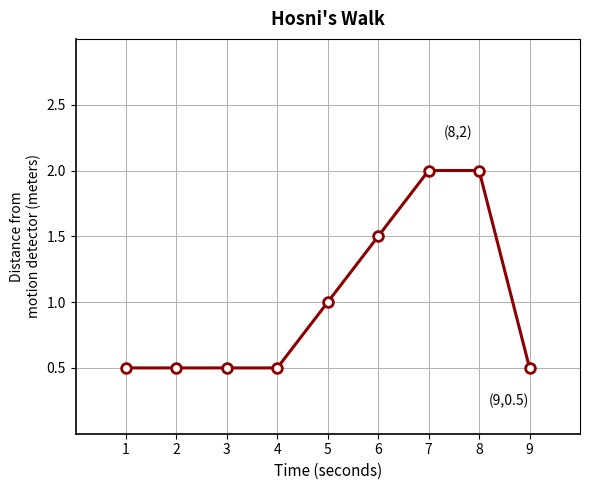

True or false: the data has more than 2 interior local peaks.

False